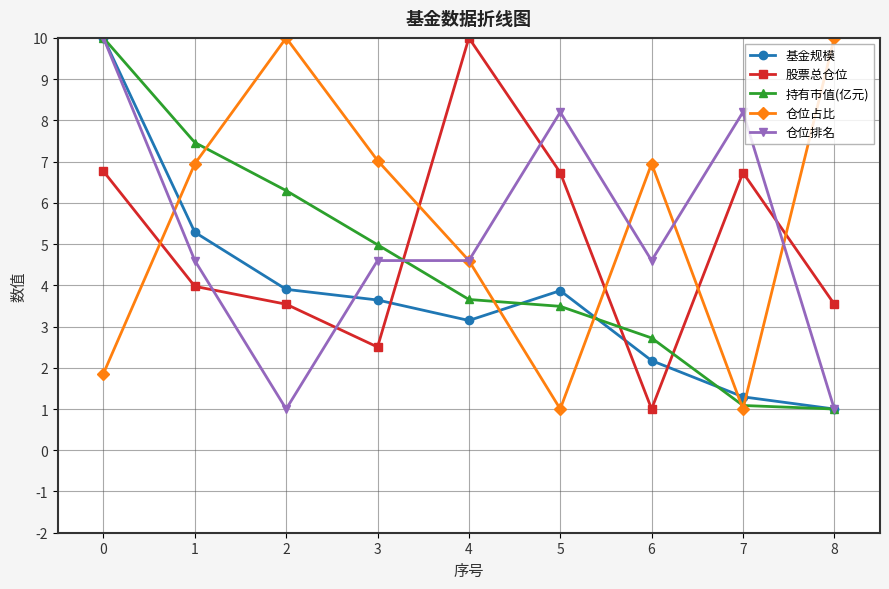

Where does the 仓位占比 series first go above 6?

1